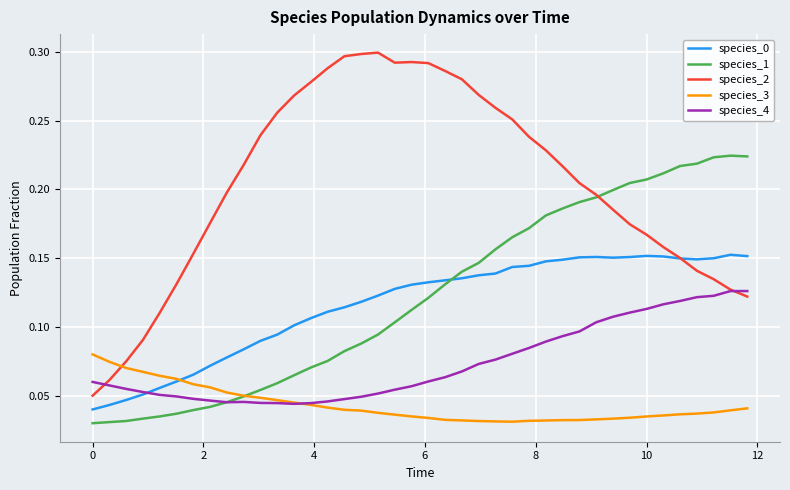

Which series has the largest range (max minus min)?

species_2